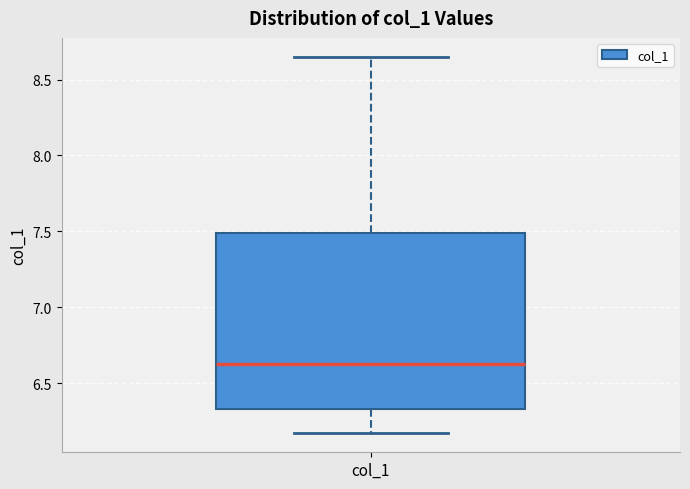

Where does the upper whisker of the box for col_1 end on the y-axis? The values are not printed on the chart, so give them approximately, as read against the axis.

8.65